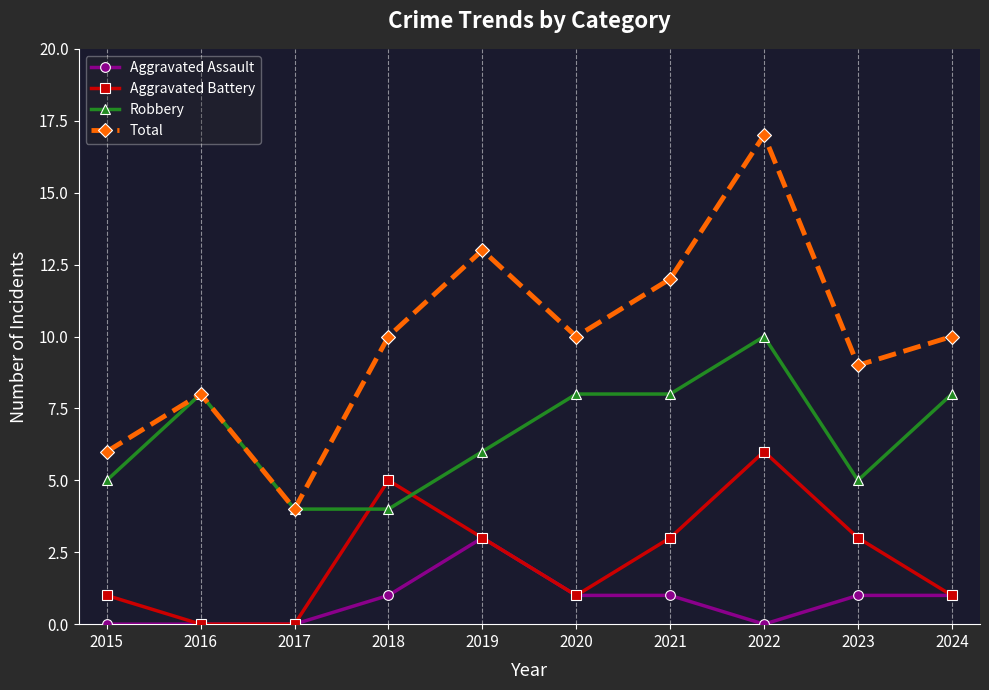

True or false: Robbery has a value of 5 at 2023.

True